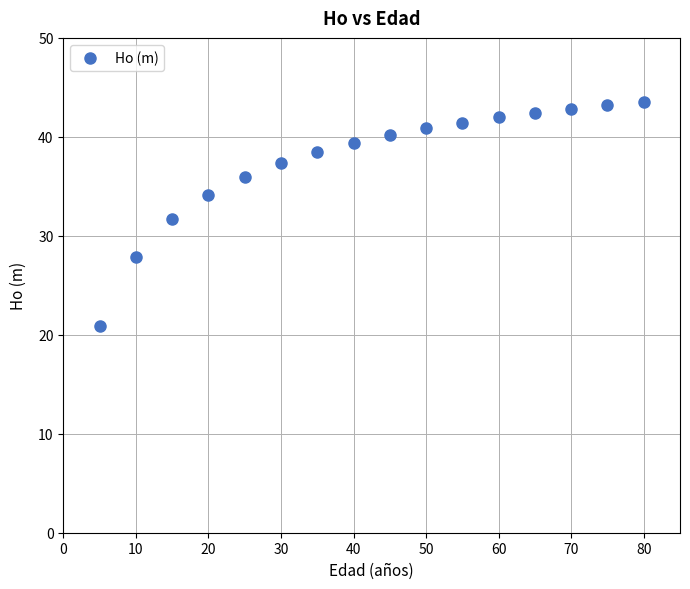

What is the range of X values (max minus min)?

75.0